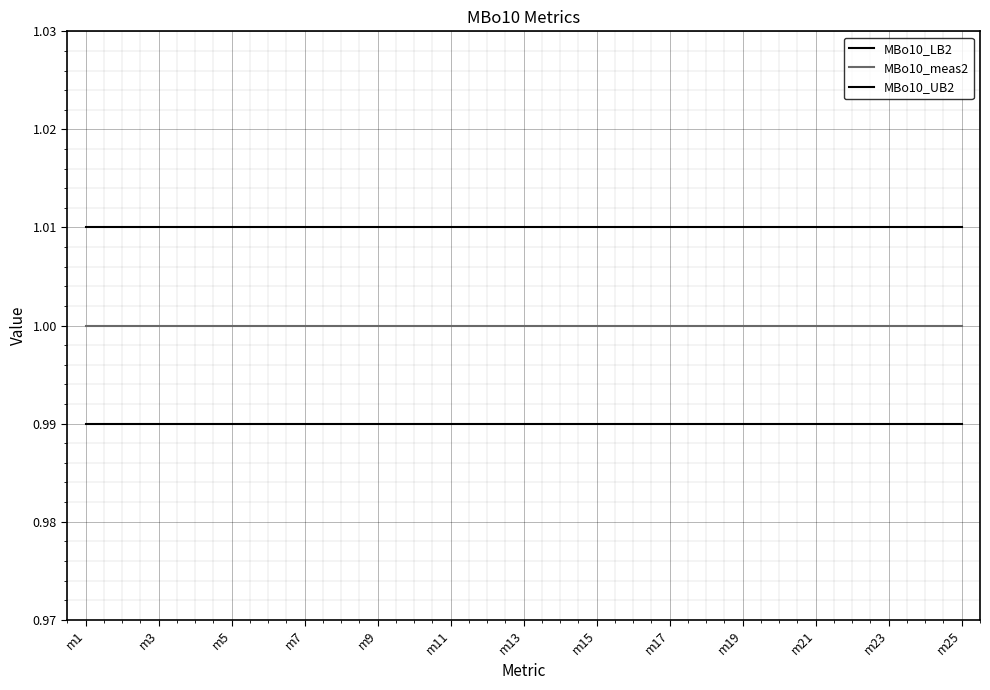

List the series in order of their overall mean, lowest first.

MBo10_LB2, MBo10_meas2, MBo10_UB2